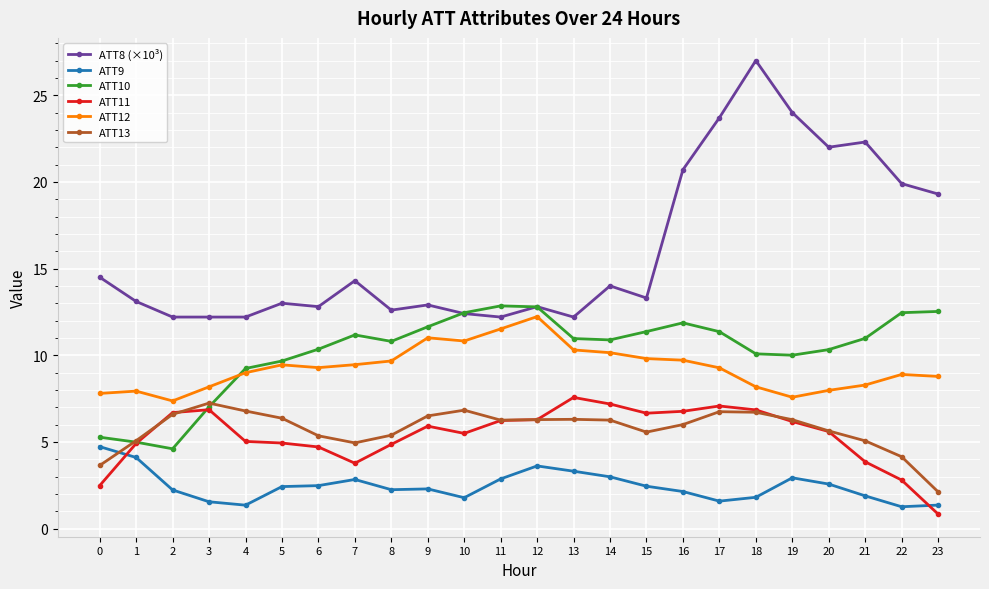

At which category does ATT12 reach its first local valley?

2